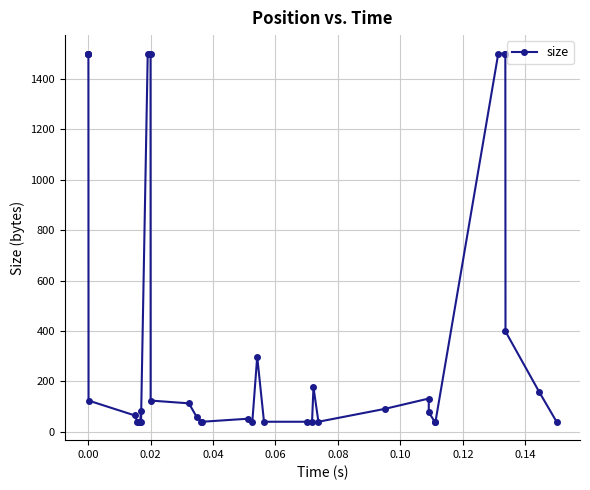

What is the average value?

476